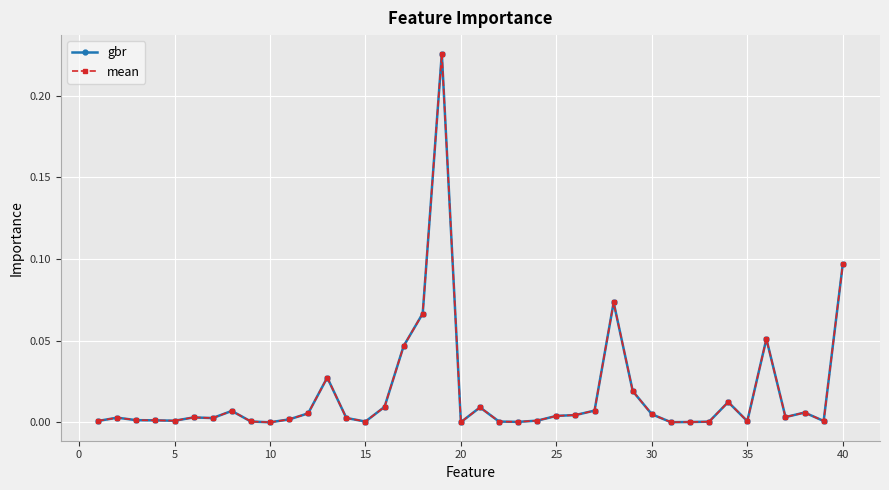

Does the chart have visible grid lines?

Yes